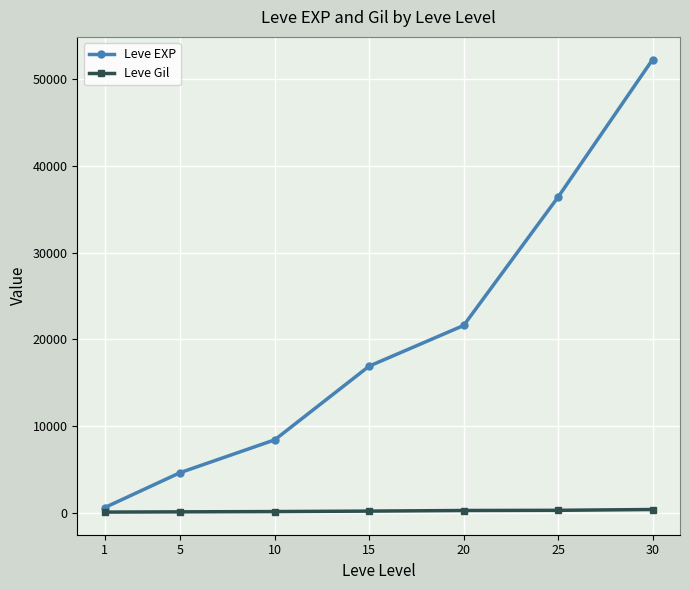

The value of Leve Gil at 30 is 410. True or false?

True